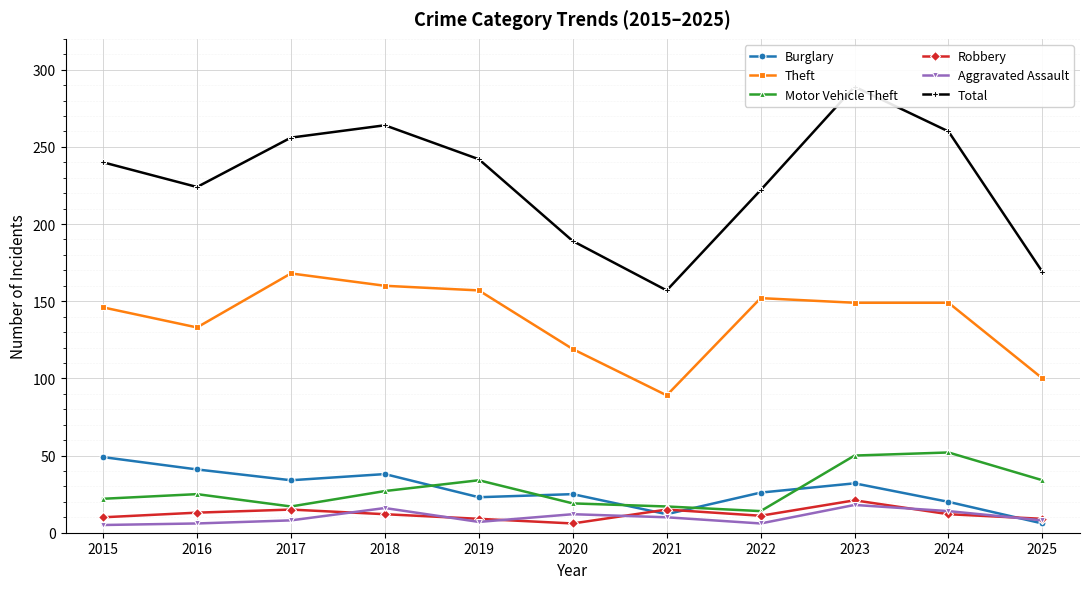

How many interior local peaks does the Total series have?

2